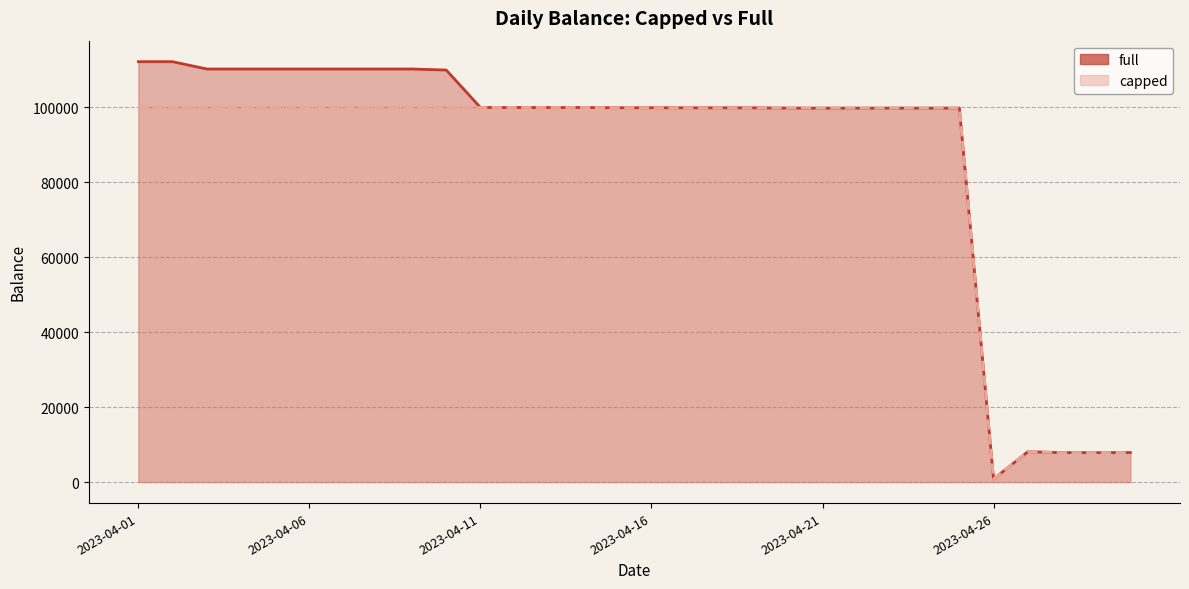

Is the value of capped at 2023-04-15 greater than the value of full at 2023-04-15?

No